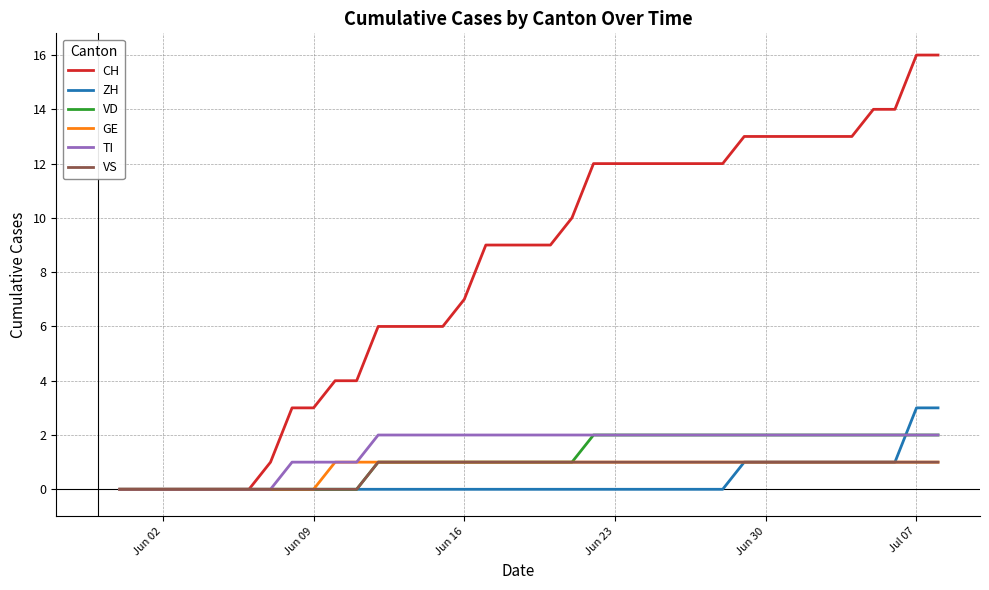

How many series are shown in this chart?

6